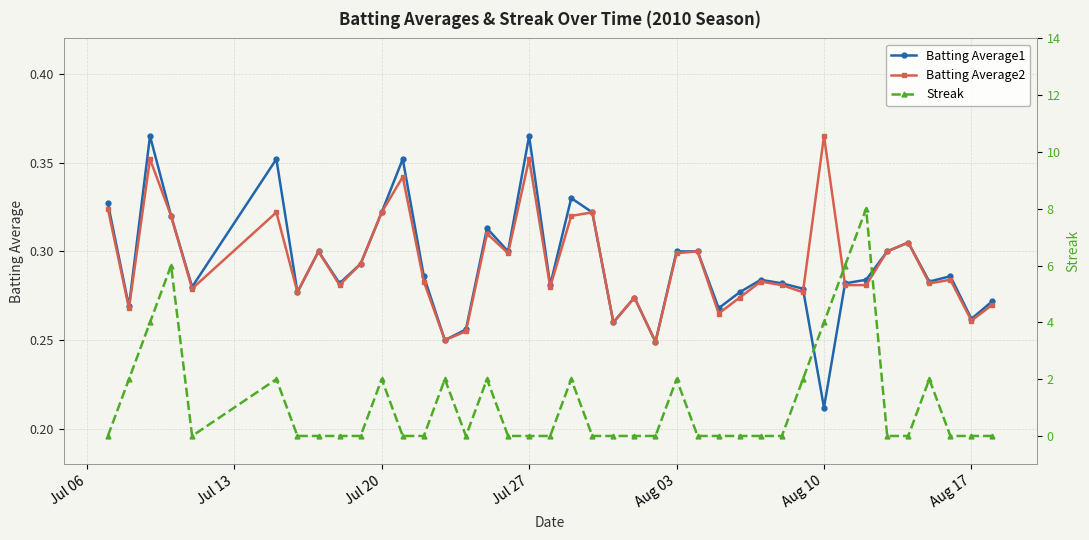

Count the Batting Average1 values in the range 0 to 1.

40